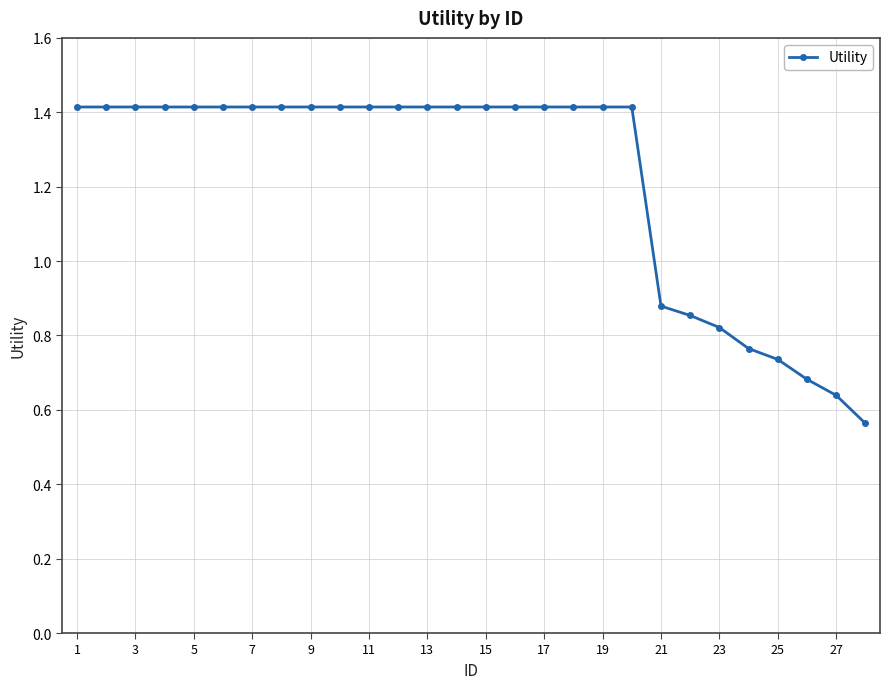

What is the value of the 2nd point from the left?

1.4